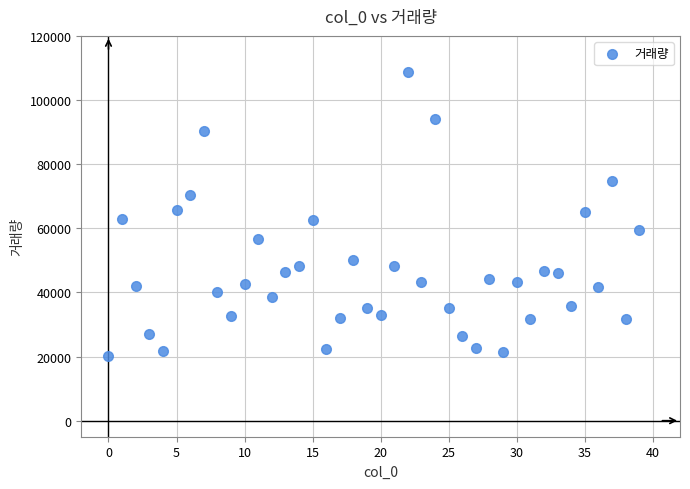

What is the range of Y values (max minus min)?

88425